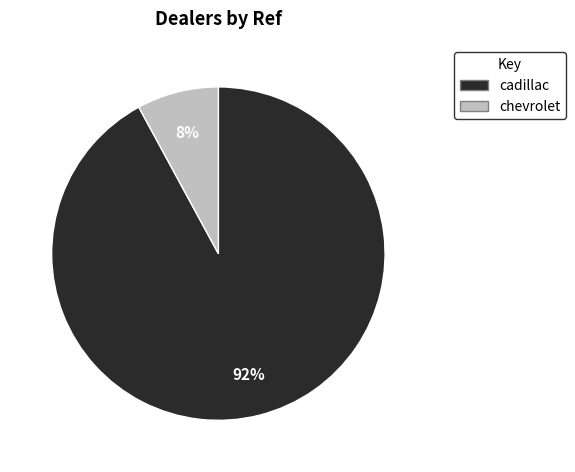

Is it true that chevrolet is 8% of the pie?

True